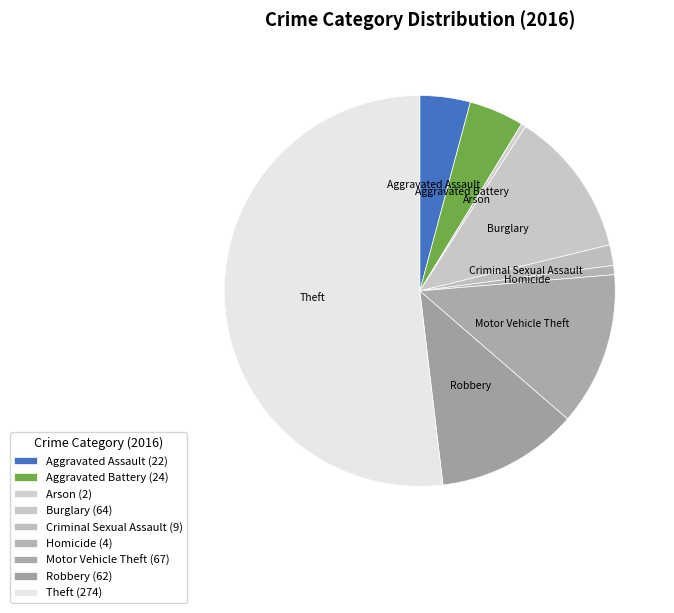

How many slices are in this pie chart?

9